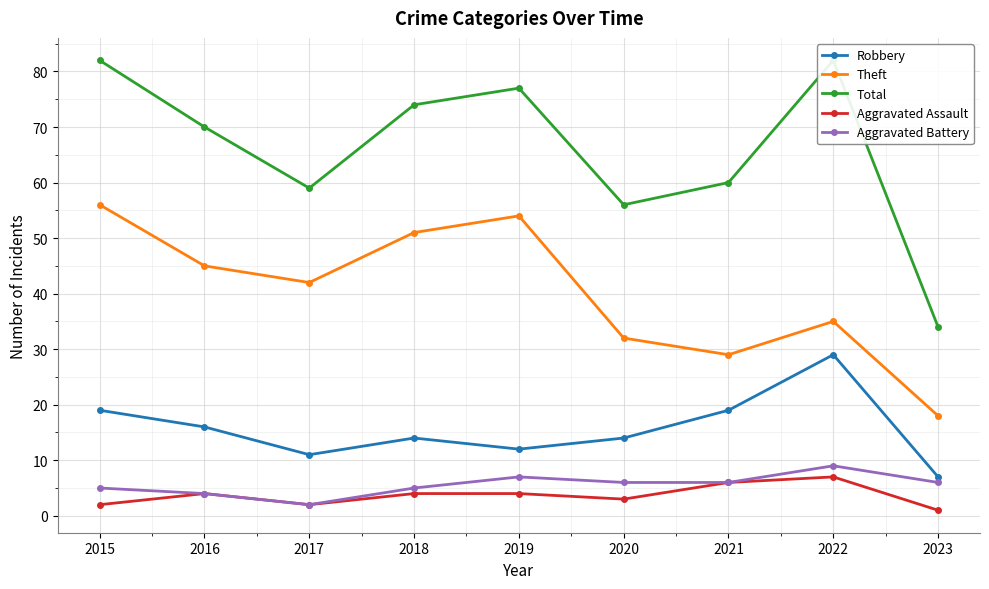

What is the sum of all Aggravated Assault values?

33